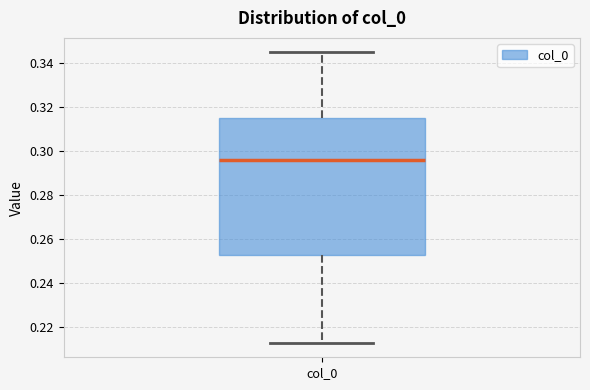

Where does the upper whisker of the box for col_0 end on the y-axis? The values are not printed on the chart, so give them approximately, as read against the axis.

0.344